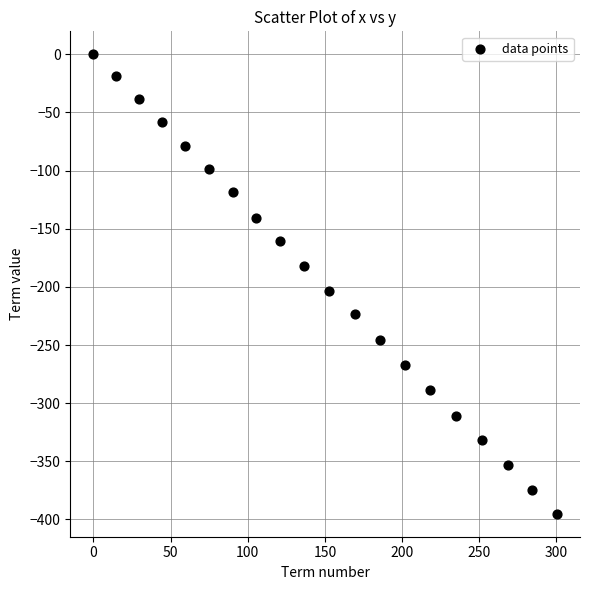

What is the range of X values (max minus min)?

300.3